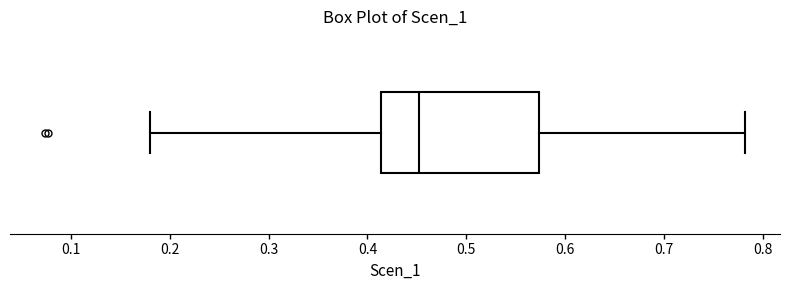

Read this box plot against the x-axis: the position of the median line, the range covered by the box, and the ends of both whiskers. The values are not printed on the chart, so give them approximately, as read against the axis.

median 0.45, box 0.41 to 0.57, whiskers 0.18 to 0.78